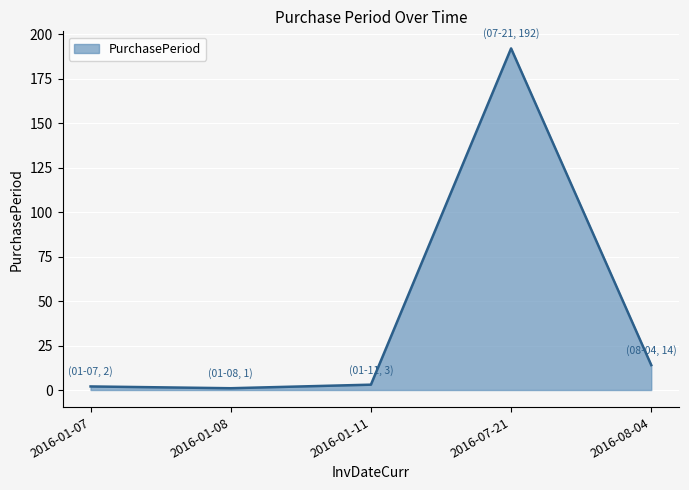

At which category does the chart reach its peak across all series?

2016-07-21